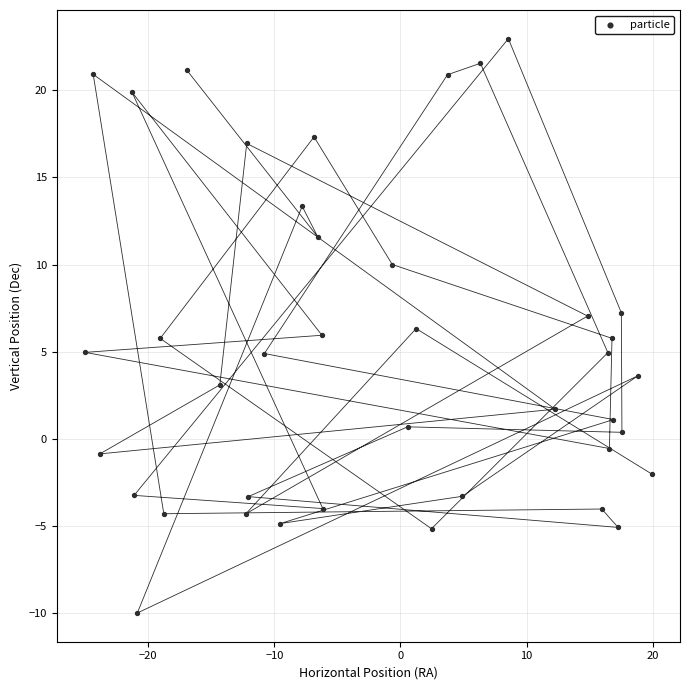

What is the range of X values (max minus min)?

44.9